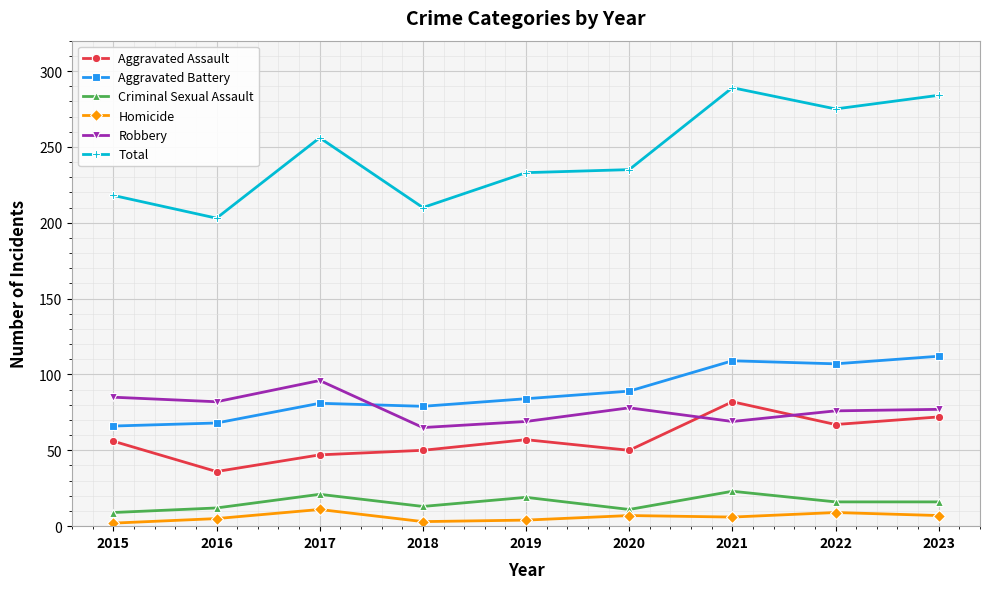

At 2016, list the series in order from smallest to largest.

Homicide, Criminal Sexual Assault, Aggravated Assault, Aggravated Battery, Robbery, Total